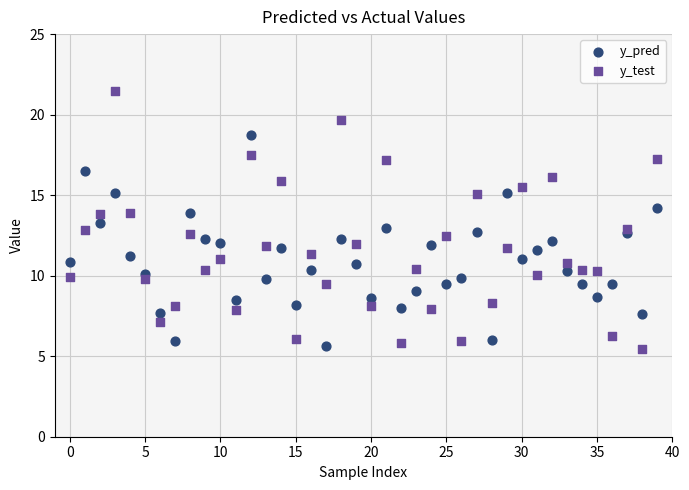

Which series has the widest spread of Y values?

y_test